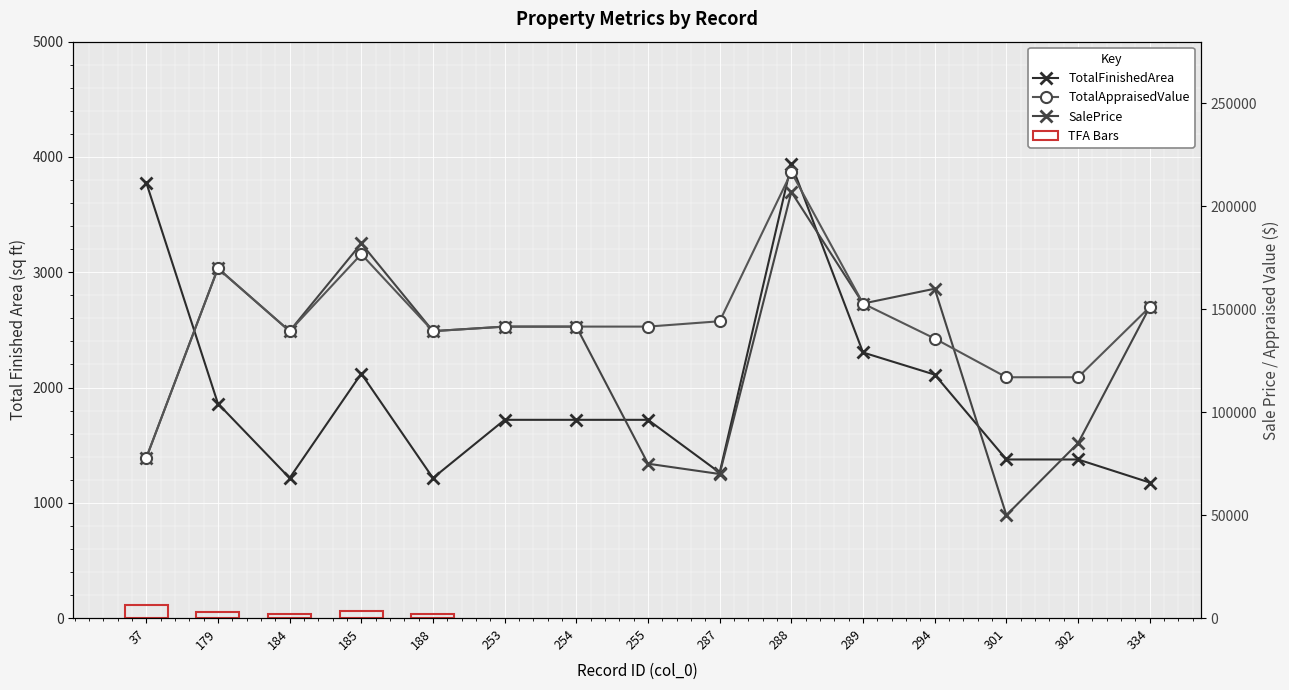

Reading left to right, transcribe all the data shown in this chart.

TotalFinishedArea: 37=3778.0	179=1861.0	184=1215.0	185=2120.5	188=1215.0	253=1720.0	254=1720.0	255=1720.0	287=1262.0	288=3938.0	289=2304.0	294=2112.0	301=1376.0	302=1376.0	334=1176.0
SalePrice: 37=77800.0	179=169900.0	184=139400.0	185=182000.0	188=139400.0	253=141600.0	254=141600.0	255=75000.0	287=70000.0	288=207000.0	289=152800.0	294=160000.0	301=50000.0	302=85000.0	334=151100.0
TotalAppraisedValue: 37=77800.0	179=169900.0	184=139400.0	185=176800.0	188=139400.0	253=141600.0	254=141600.0	255=141600.0	287=144200.0	288=216600.0	289=152800.0	294=135800.0	301=117000.0	302=117000.0	334=151100.0